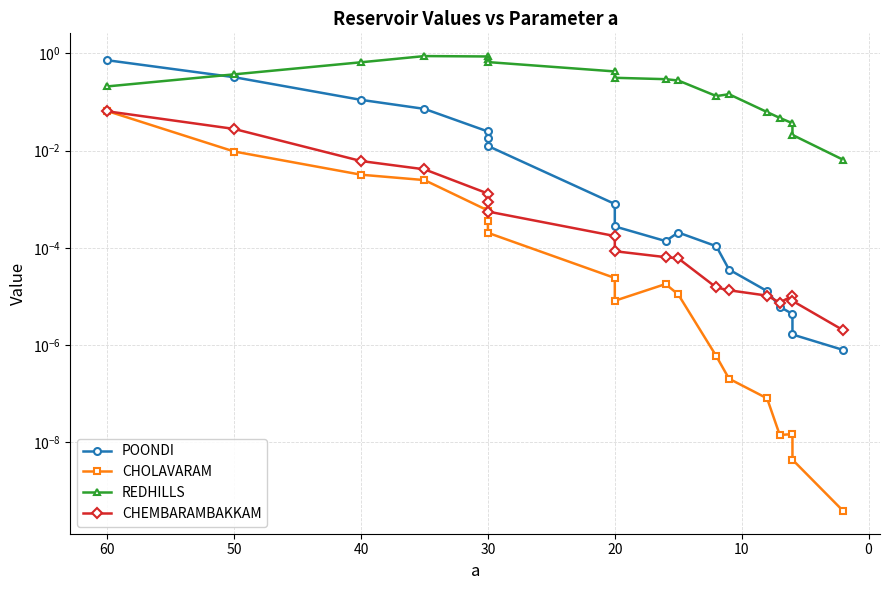

After their last crossing, which series has the higher values: POONDI or REDHILLS?

REDHILLS